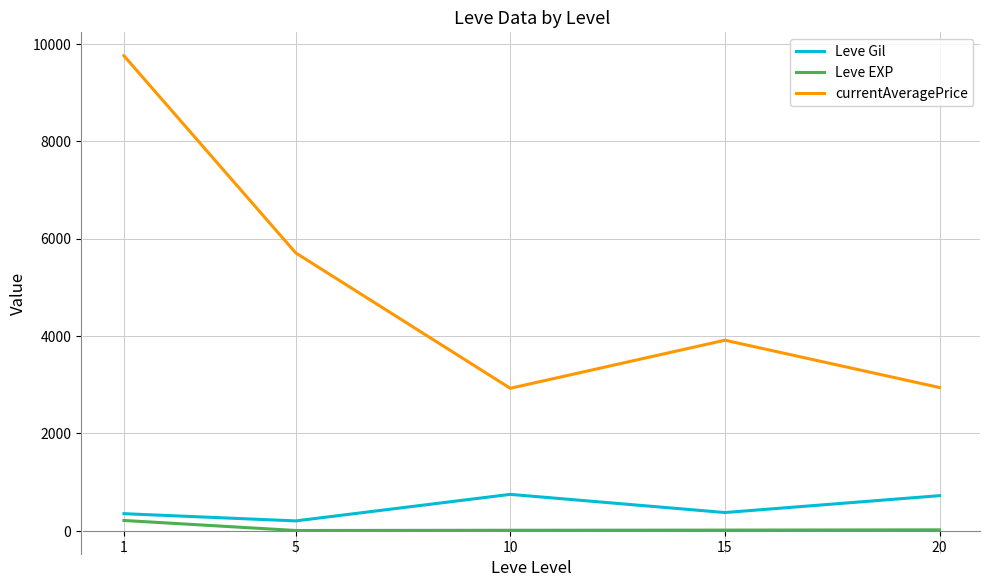

True or false: Leve EXP has more than 1 points higher than both neighbors.

False